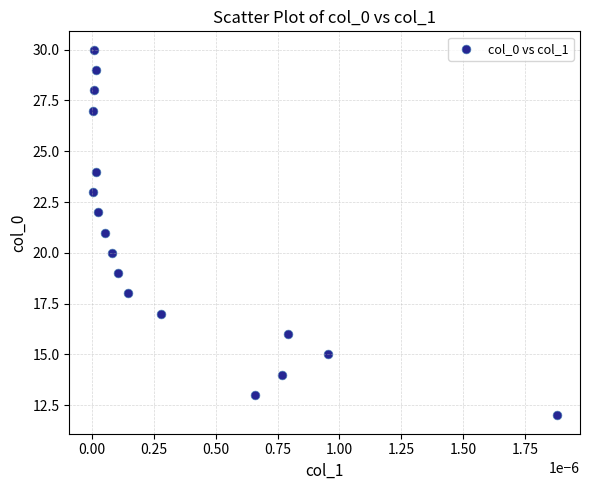

What is the range of Y values (max minus min)?

18